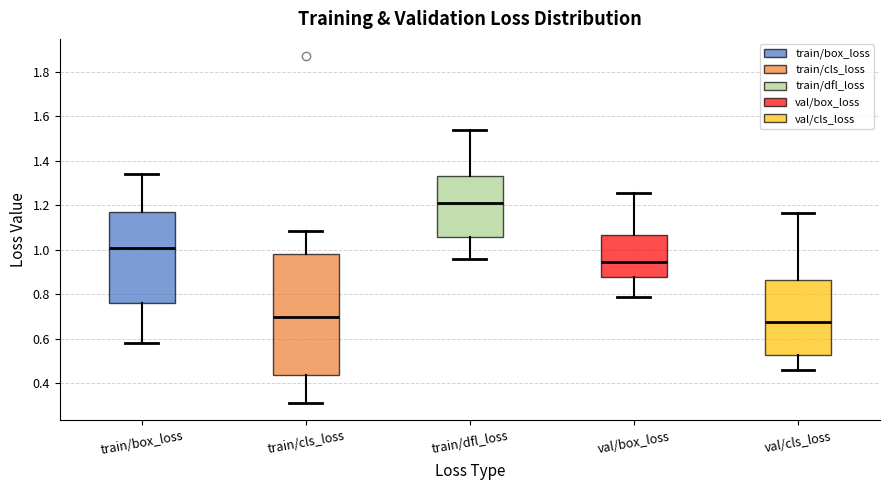

Reading left to right, read every box against the y-axis: the position of its median line, the range the box covers, and the ends of its whiskers. The values are not printed on the chart, so give them approximately, as read against the axis.

train/box_loss: median 1.00, box 0.76 to 1.16, whiskers 0.58 to 1.34
train/cls_loss: median 0.70, box 0.44 to 0.98, whiskers 0.32 to 1.08
train/dfl_loss: median 1.20, box 1.06 to 1.34, whiskers 0.96 to 1.54
val/box_loss: median 0.94, box 0.88 to 1.06, whiskers 0.78 to 1.26
val/cls_loss: median 0.68, box 0.52 to 0.86, whiskers 0.46 to 1.16